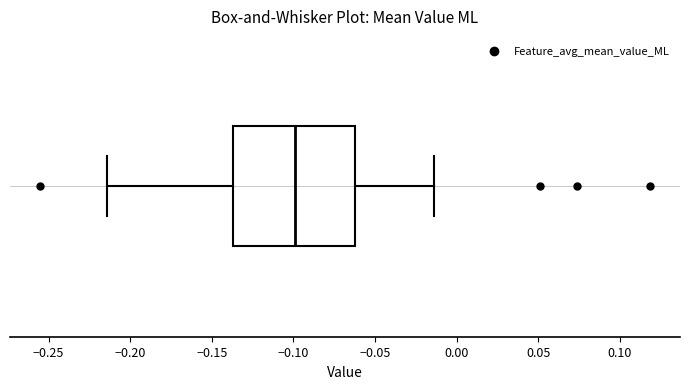

Transcribe this box plot: give where the median line is, the range the box spans, and where the two whiskers end, as read against the x-axis. The values are not printed on the chart, so give them approximately, as read against the axis.

median -0.100, box -0.135 to -0.060, whiskers -0.215 to -0.015